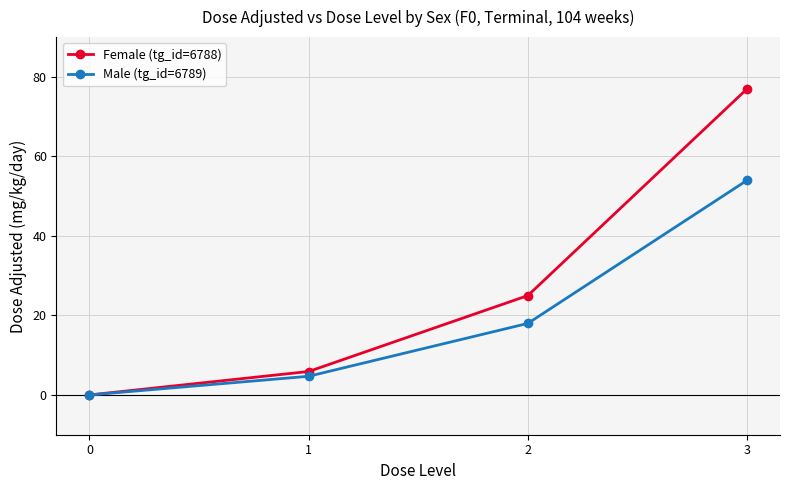

What is the average value of the Male (tg_id=6789) series?

19.2